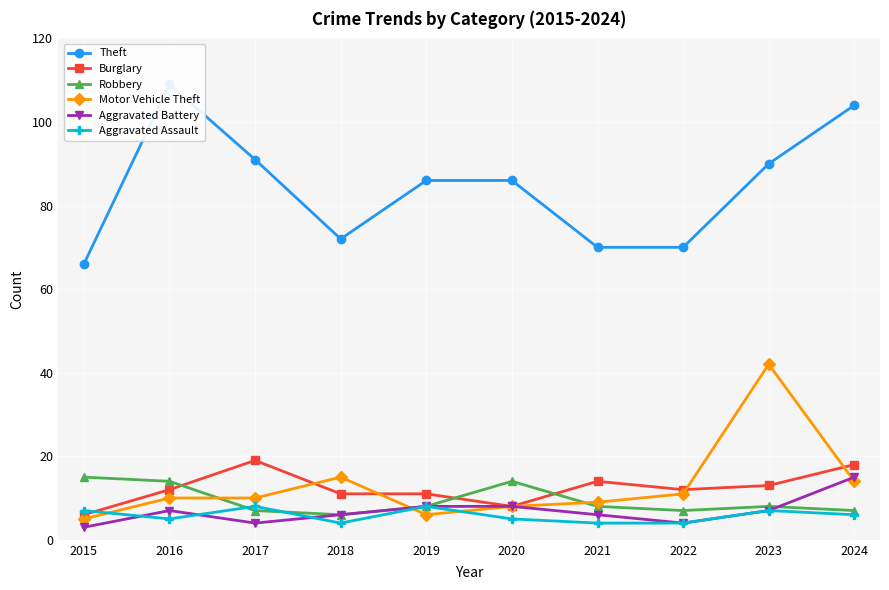

Is the value of Theft at 2018 greater than the value of Burglary at 2022?

Yes